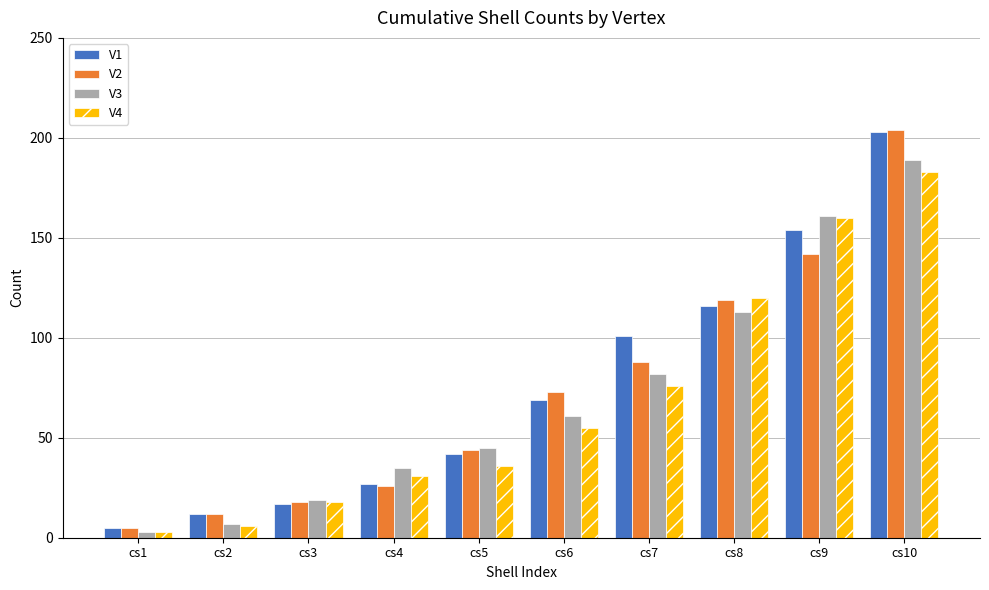

Is it true that V2 equals 26 at cs4?

True